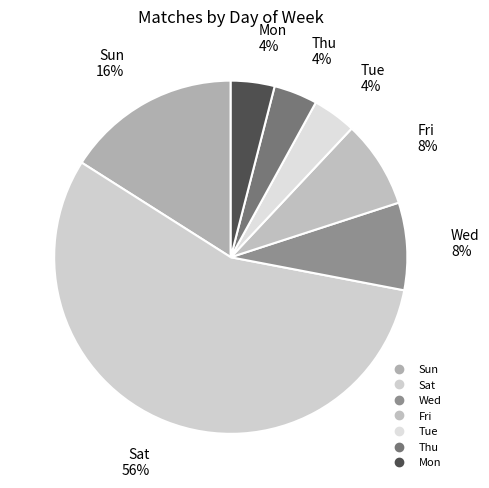

To the nearest percent, what is the average slice percentage?

14%